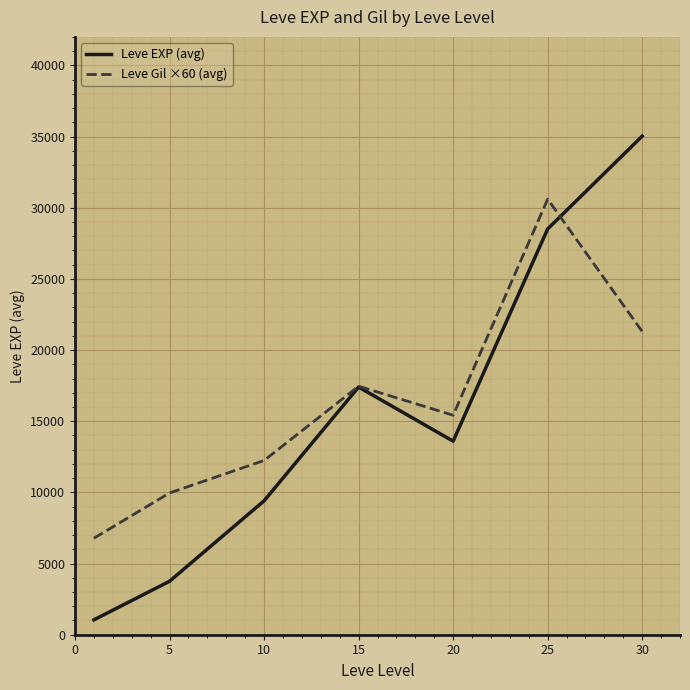

What is the greatest value displayed?

35026